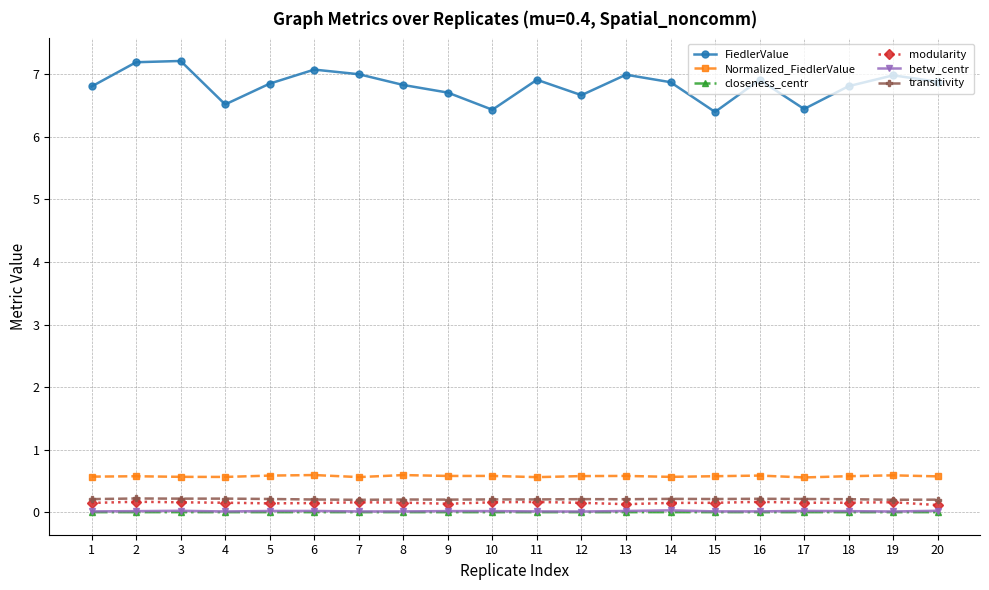

Which series has the largest total across all categories?

FiedlerValue